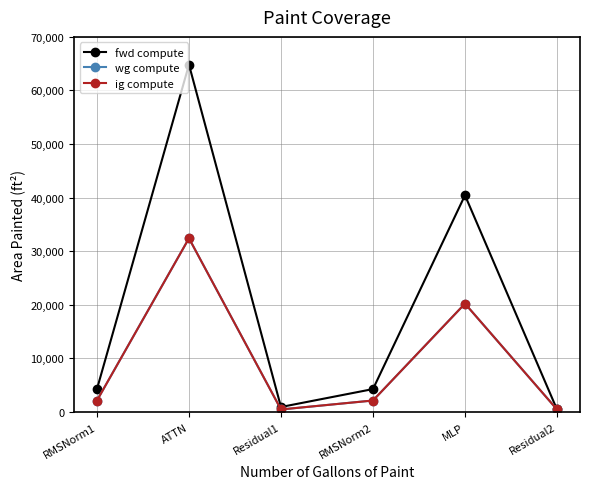

Is this an area chart (filled region under the line)?

No